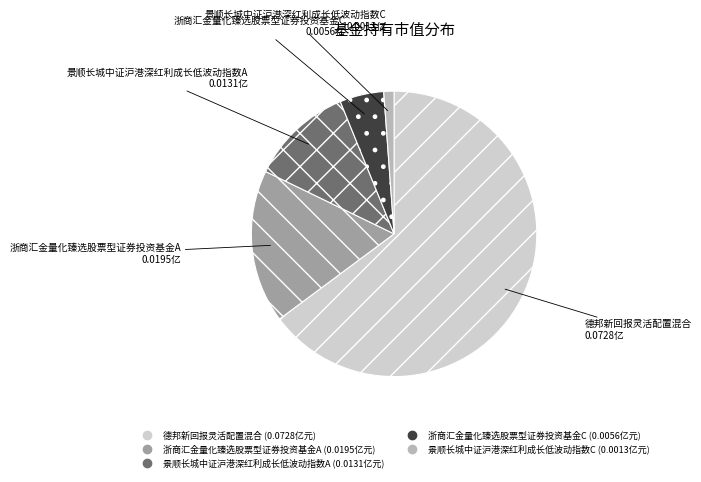

Is there any slice that represents more than half of the pie?

Yes